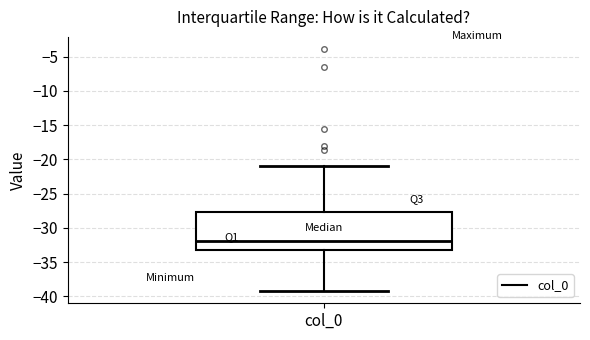

Transcribe this box plot: give where the median line is, the range the box spans, and where the two whiskers end, as read against the y-axis. The values are not printed on the chart, so give them approximately, as read against the axis.

median -32.0, box -33.0 to -27.5, whiskers -39.0 to -21.0